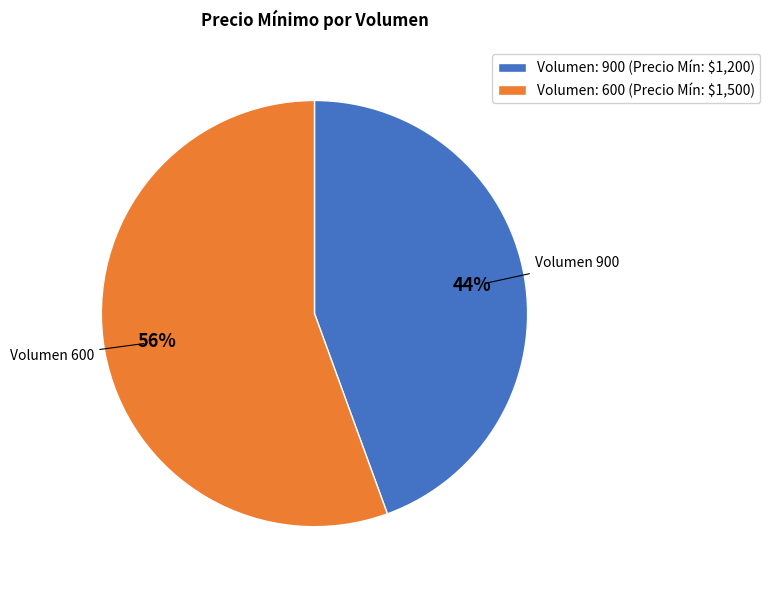

To the nearest percent, what is the combined percentage of Volumen: 600 and Volumen: 900?

100%